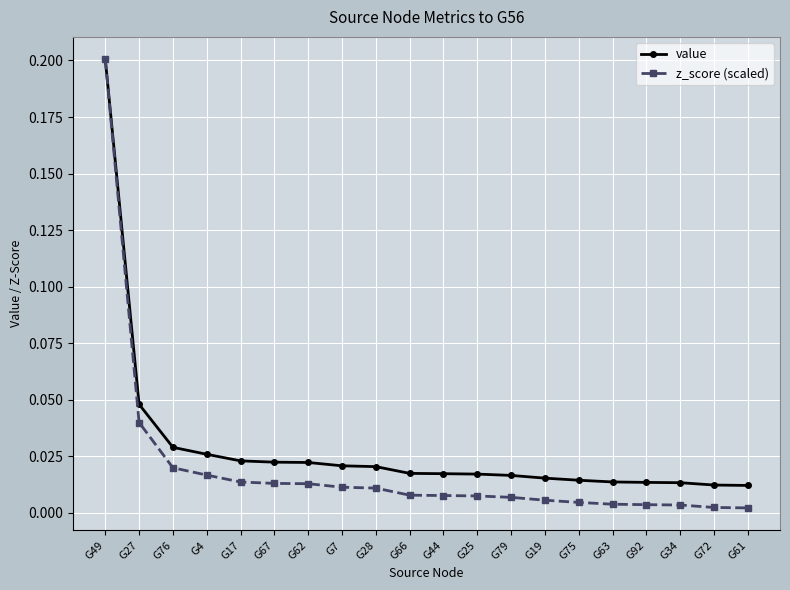

At how many categories does at least one series exceed 0?

20